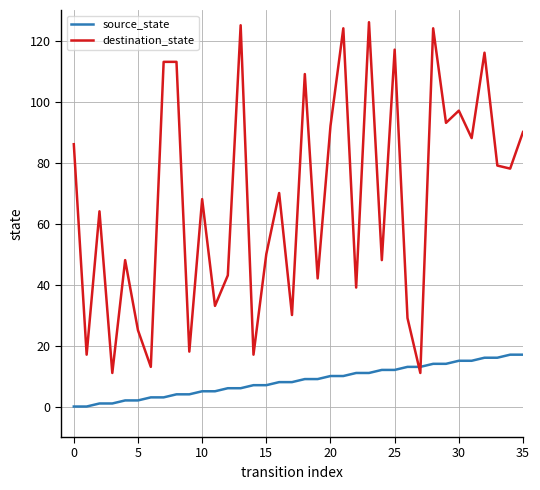

Which series has the largest range (max minus min)?

destination_state